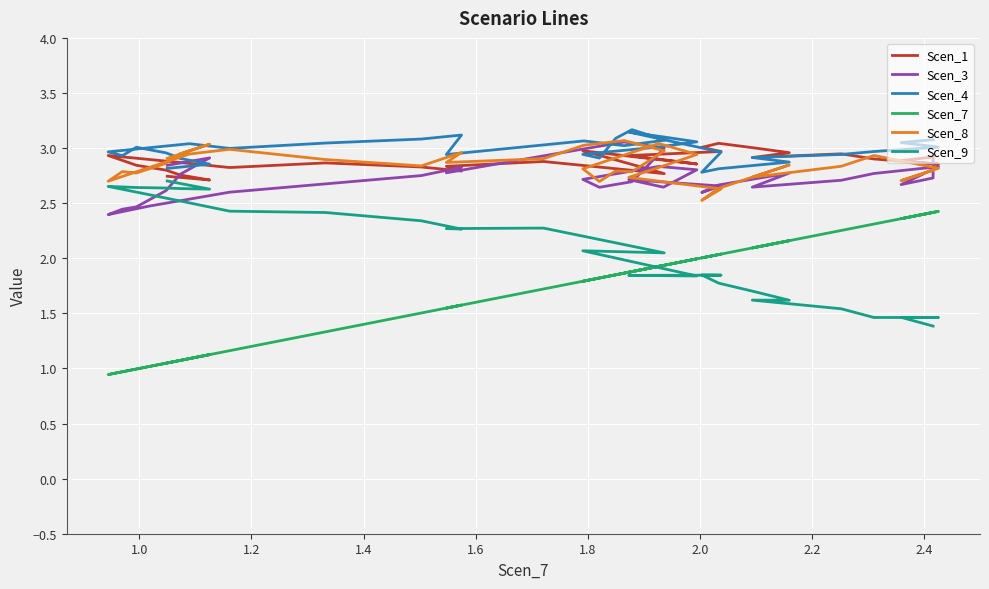

The value of Scen_4 at 34 is 4.5. True or false?

False